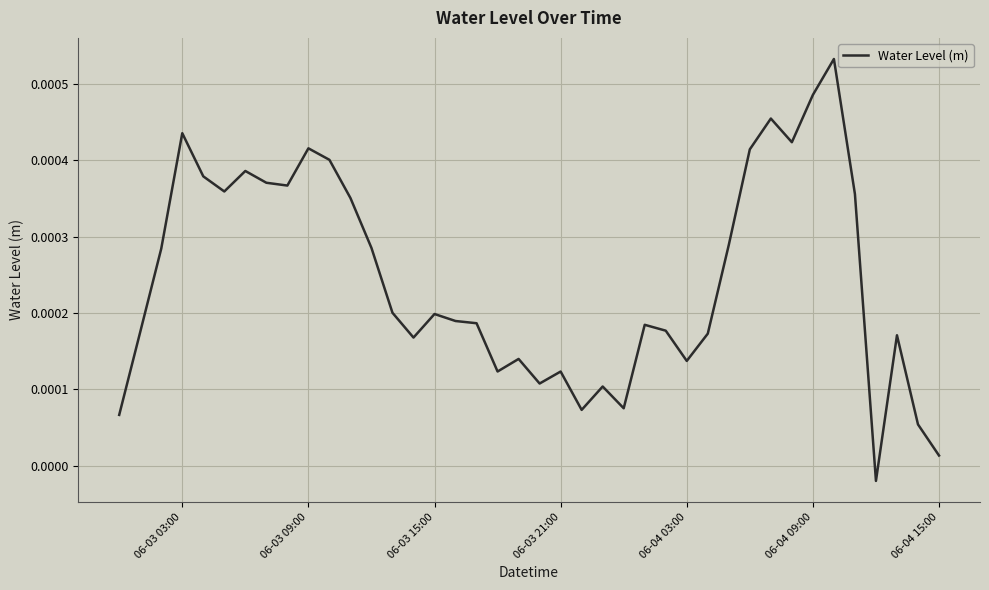

How many lines are shown in the chart?

1